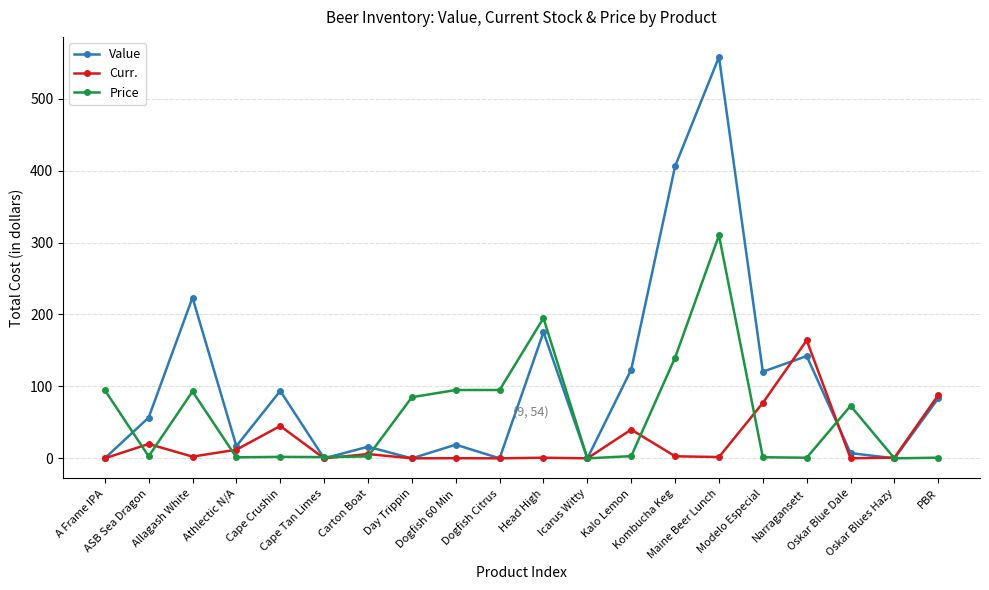

Which series has the largest range (max minus min)?

Value